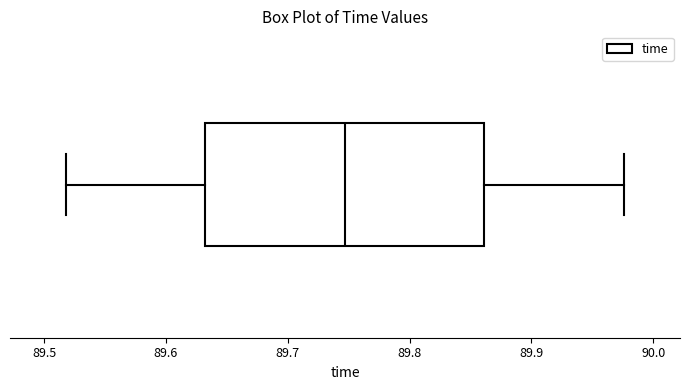

Read this box plot against the x-axis: the position of the median line, the range covered by the box, and the ends of both whiskers. The values are not printed on the chart, so give them approximately, as read against the axis.

median 89.75, box 89.63 to 89.86, whiskers 89.52 to 89.98